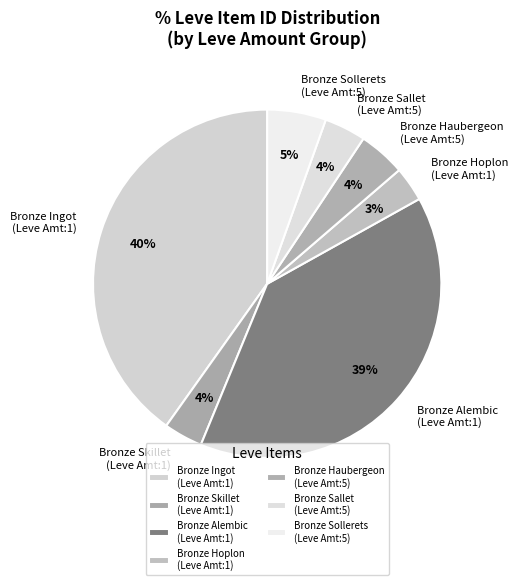

Is the sum of Bronze Sallet (Leve Amt:5) and Bronze Ingot (Leve Amt:1) greater than half?

No